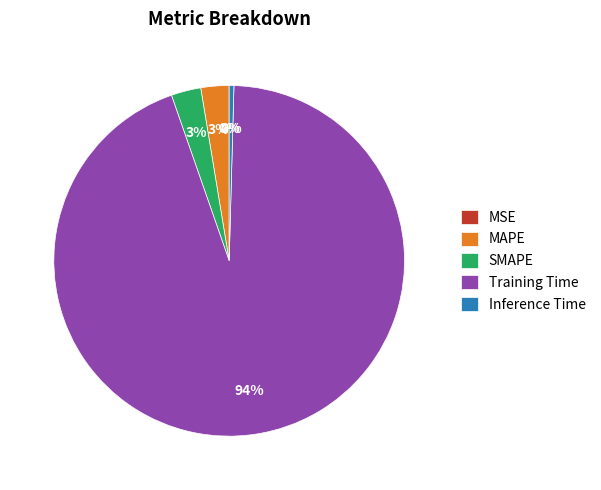

Is there a majority slice in this chart?

Yes